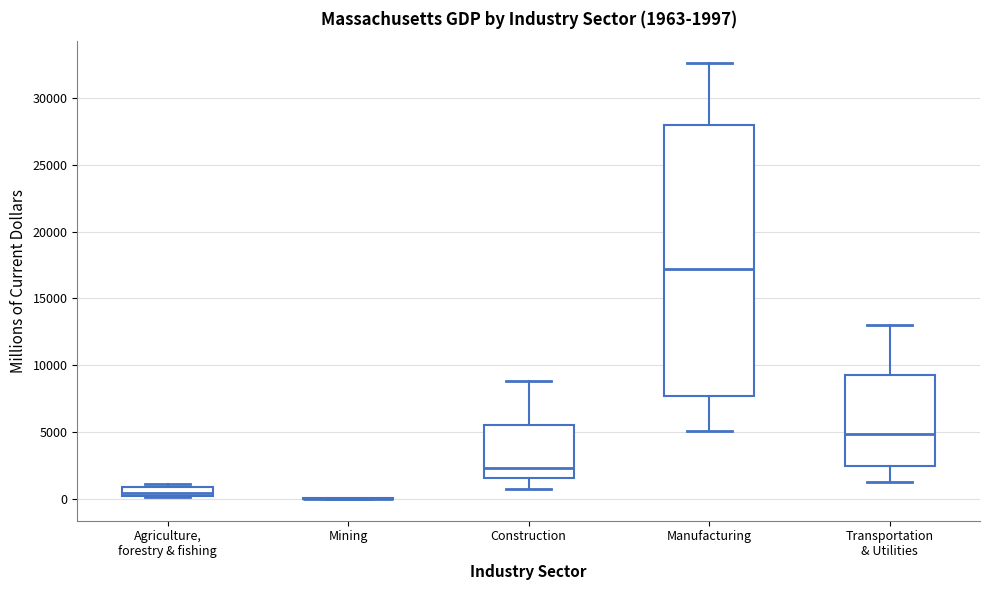

Comparing the boxes themselves (not the whiskers), which one is the tallest?

Manufacturing